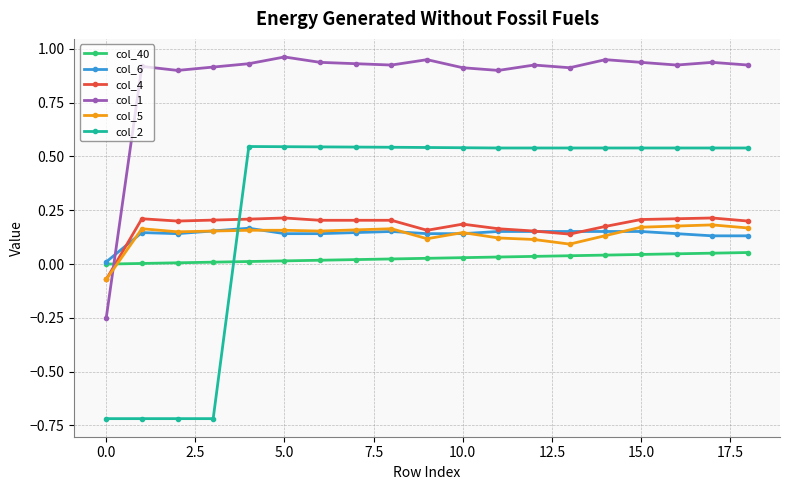

Which series has the widest spread of values?

col_2